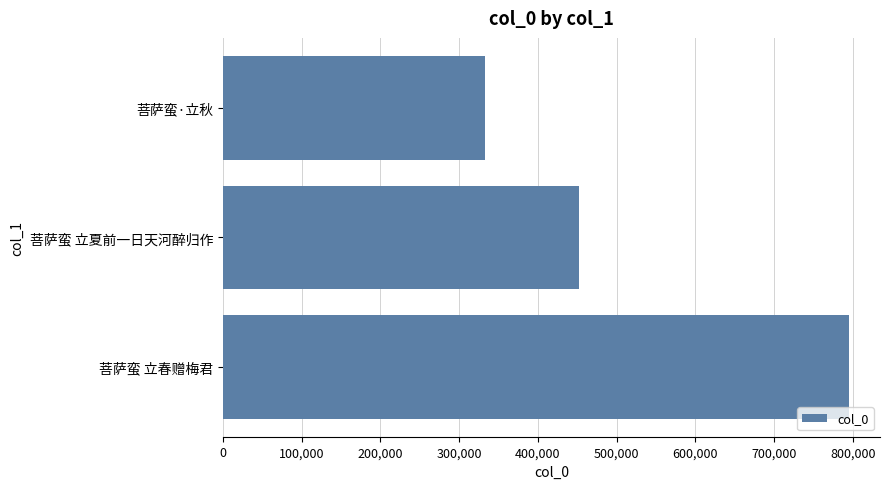

True or false: the data shows 794737 at 菩萨蛮 立春赠梅君.

True